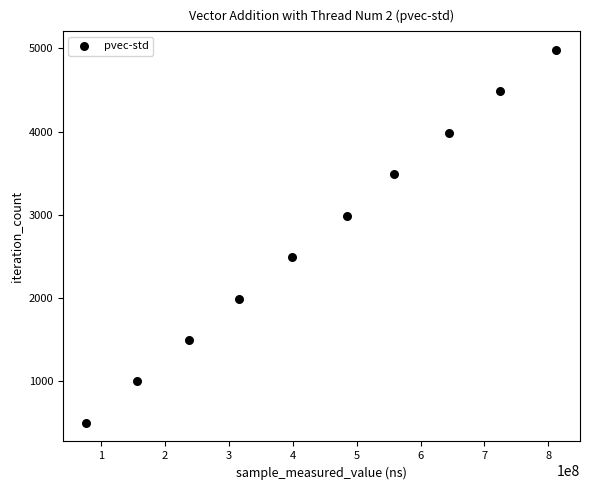

What is the range of X values (max minus min)?

735416391